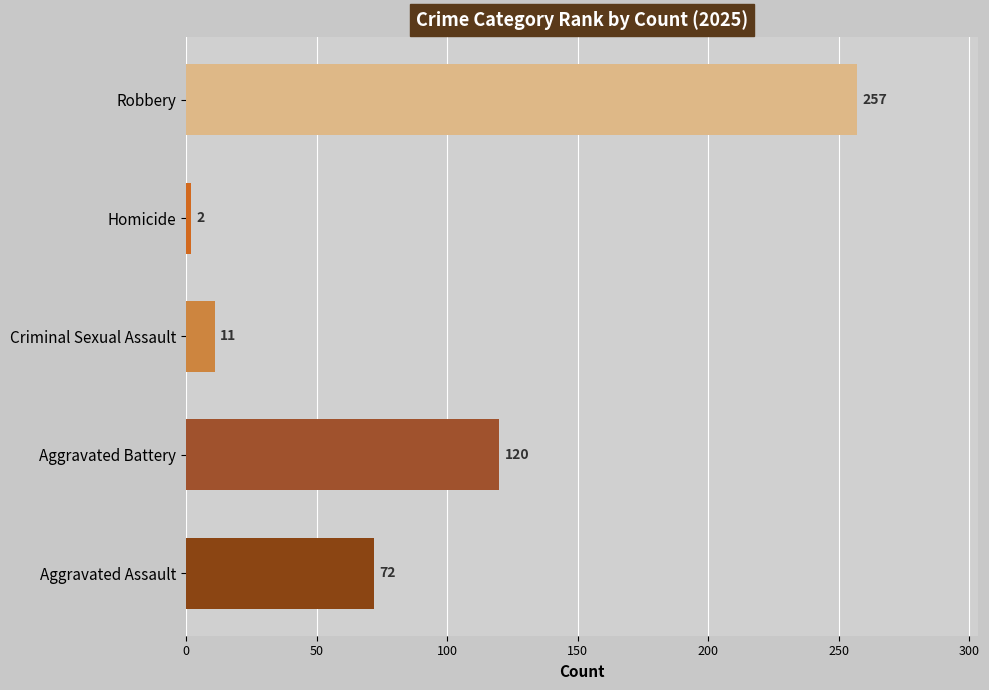

What is the difference between the maximum and minimum values?

255